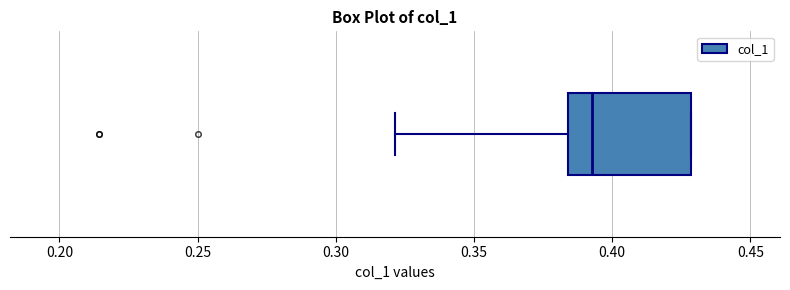

Where is the left edge of the box on the x-axis? The values are not printed on the chart, so give them approximately, as read against the axis.

0.385